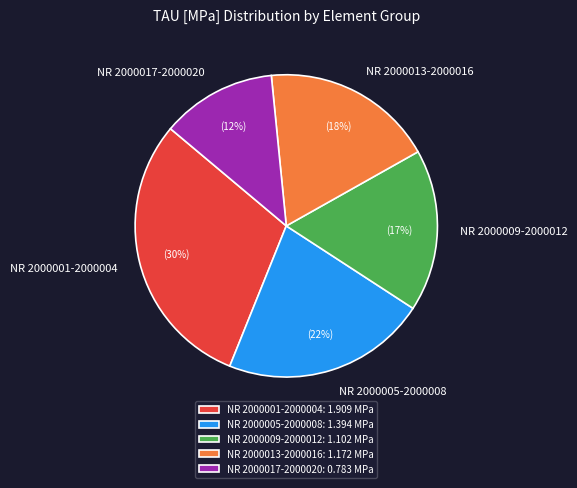

Is there any slice that represents more than half of the pie?

No